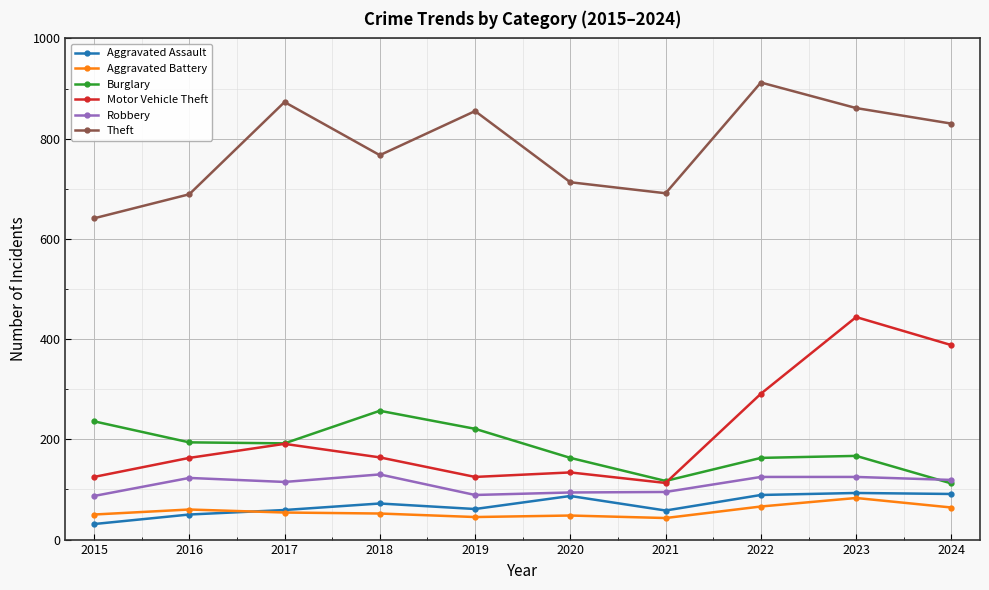

Which series changed the most between 2020 and 2022?

Theft